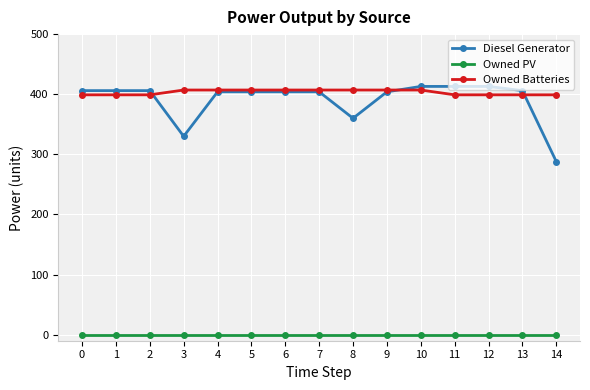

True or false: Diesel Generator and Owned PV intersect in this chart.

False